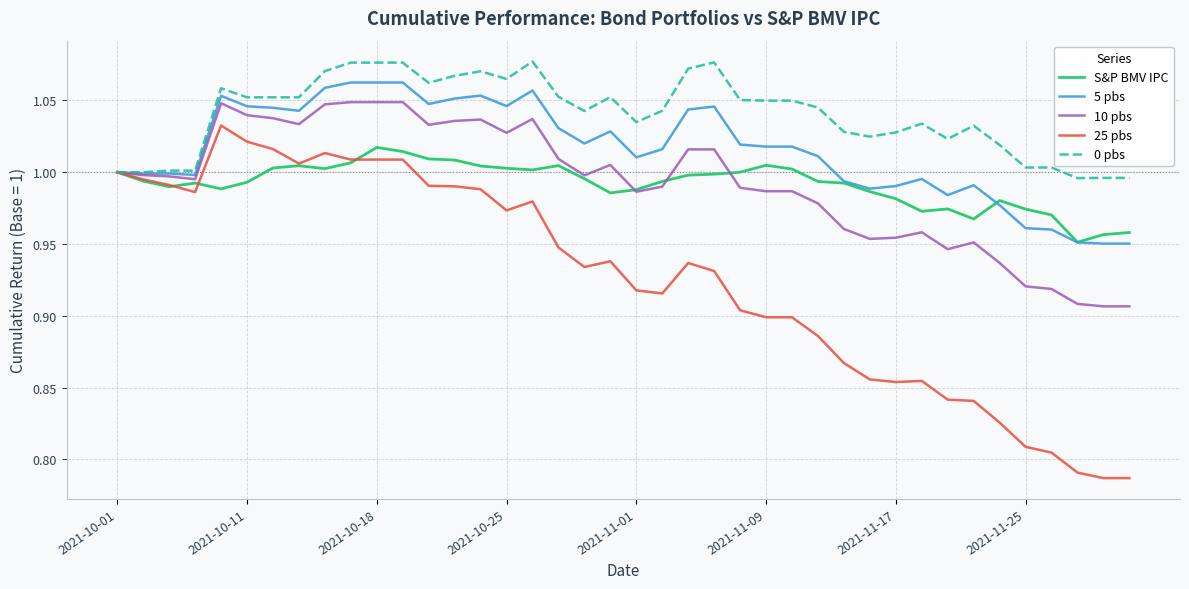

What is the sum of all S&P BMV IPC values?

39.7